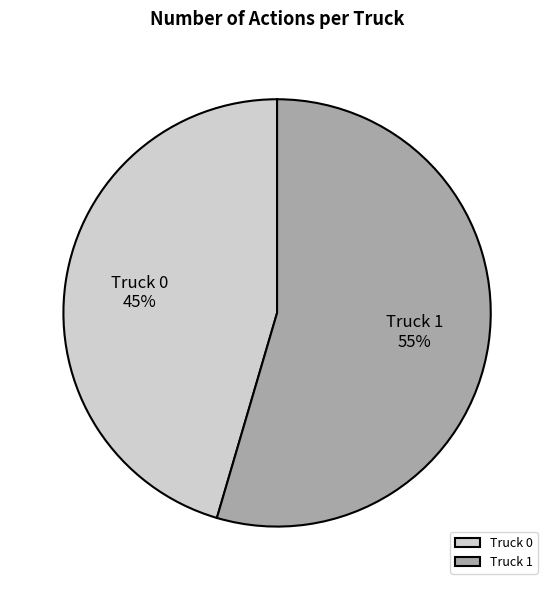

Which slice represents more than half of the pie?

Truck 1